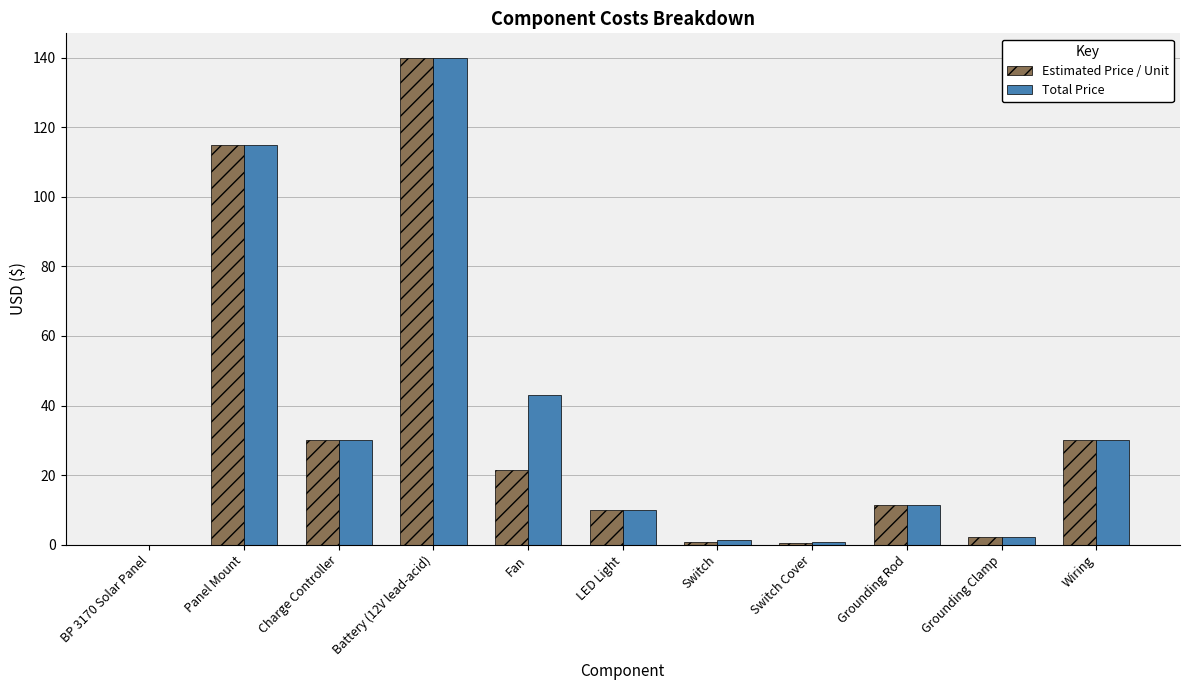

How many values in the Estimated Price / Unit series exceed 11?

6